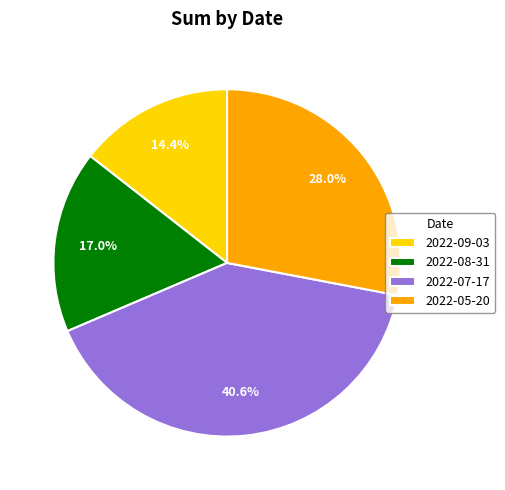

To the nearest percent, what is the combined percentage of 2022-05-20 and 2022-08-31?

45%